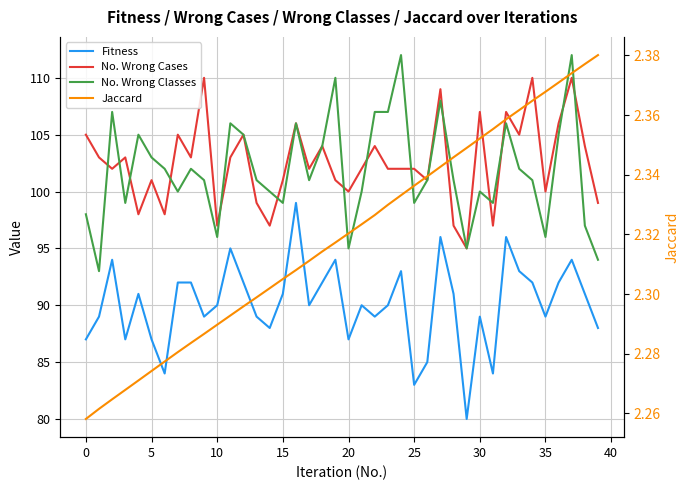

What is the difference between the highest and lowest values at 11?

103.7